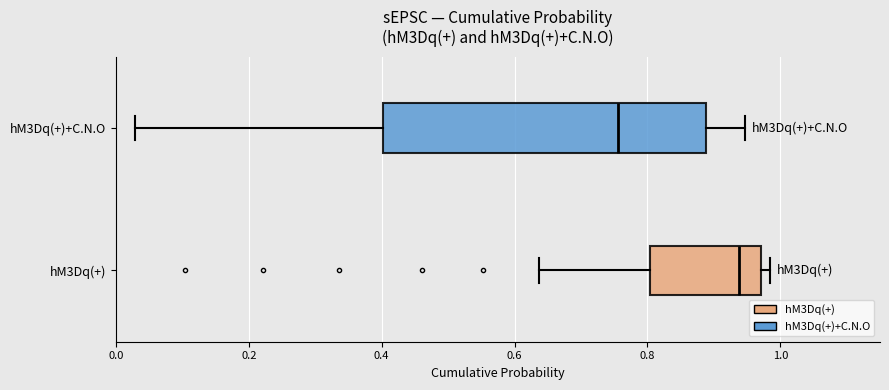

Reading bottom to top, read every box against the x-axis: the position of its median line, the range the box covers, and the ends of its whiskers. The values are not printed on the chart, so give them approximately, as read against the axis.

hM3Dq(+): median 0.94, box 0.80 to 0.98, whiskers 0.64 to 0.98 (just right of the box's right edge)
hM3Dq(+)+C.N.O: median 0.76, box 0.40 to 0.88, whiskers 0.02 to 0.94